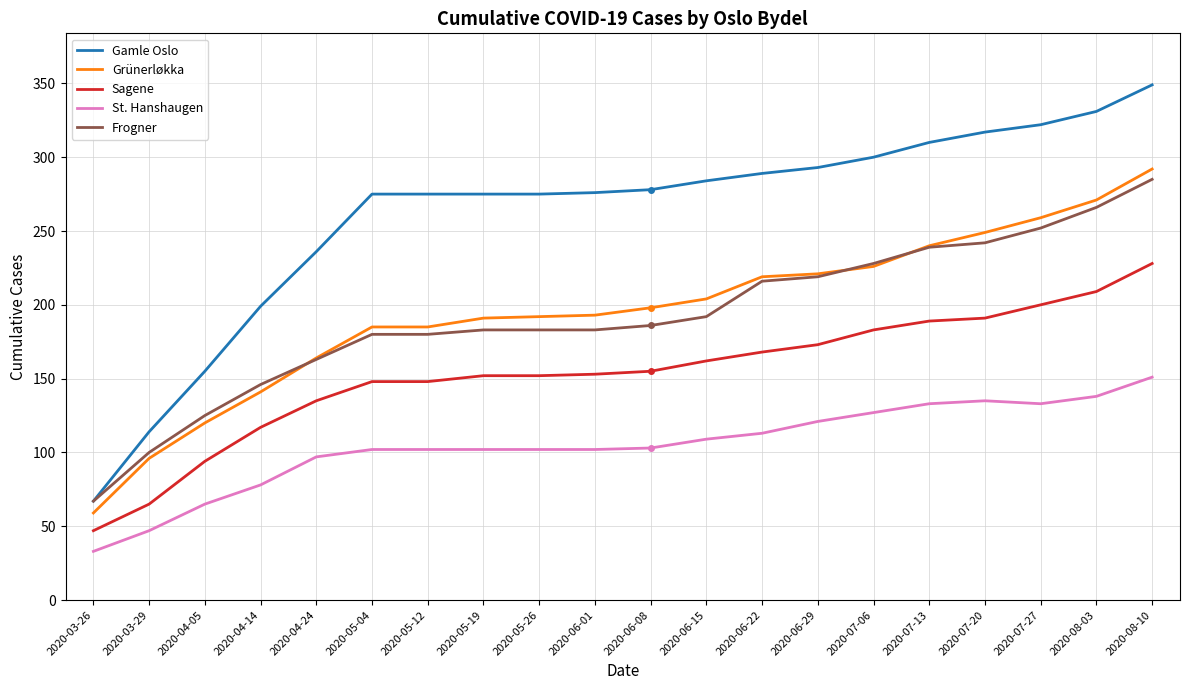

Rank the series at 2020-06-08 from highest to lowest value.

Gamle Oslo, Grünerløkka, Frogner, Sagene, St. Hanshaugen